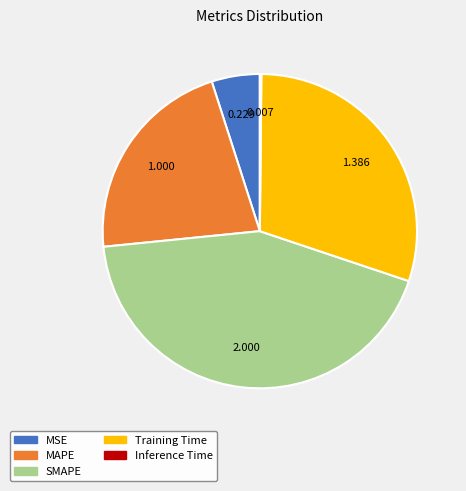

What is the largest slice in the pie chart?

SMAPE